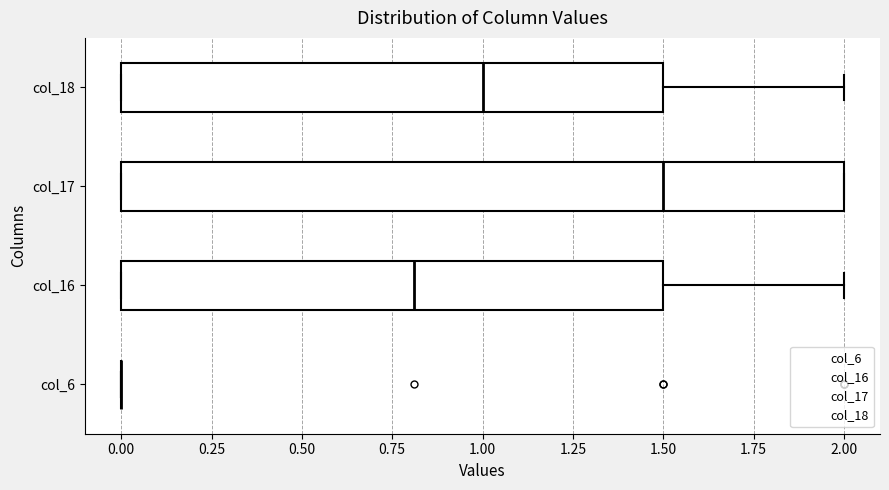

Which box is the widest, from its left edge to its right edge?

col_17